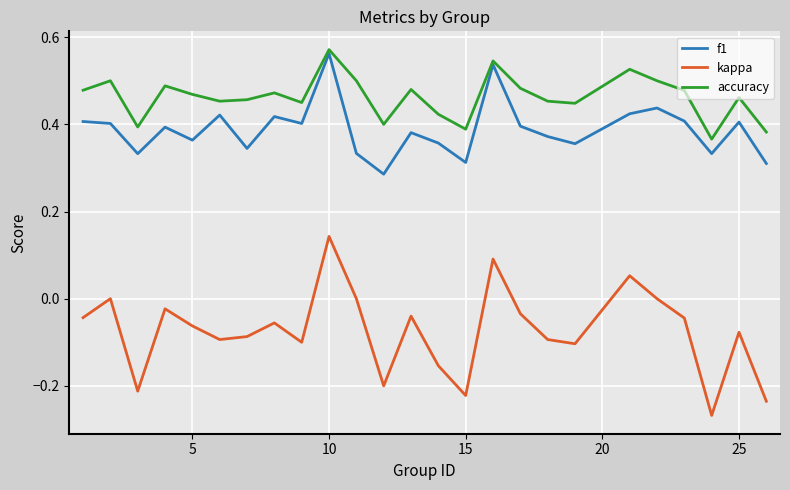

Which series has the largest total across all categories?

accuracy